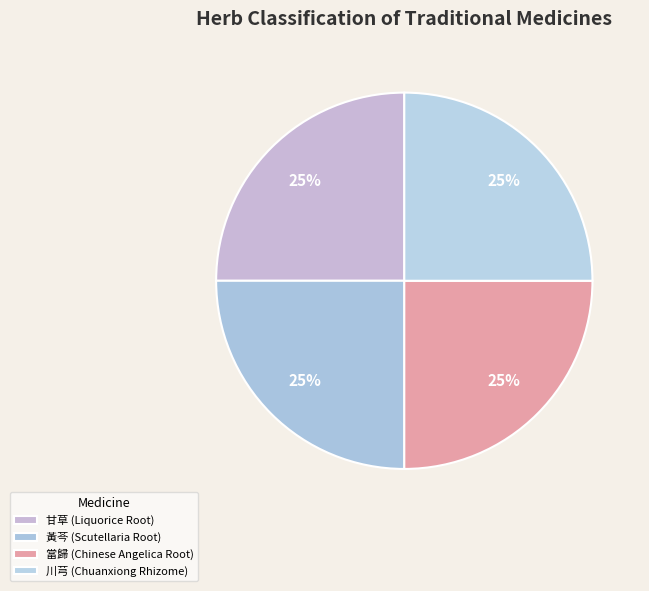

How many slices are in this pie chart?

4